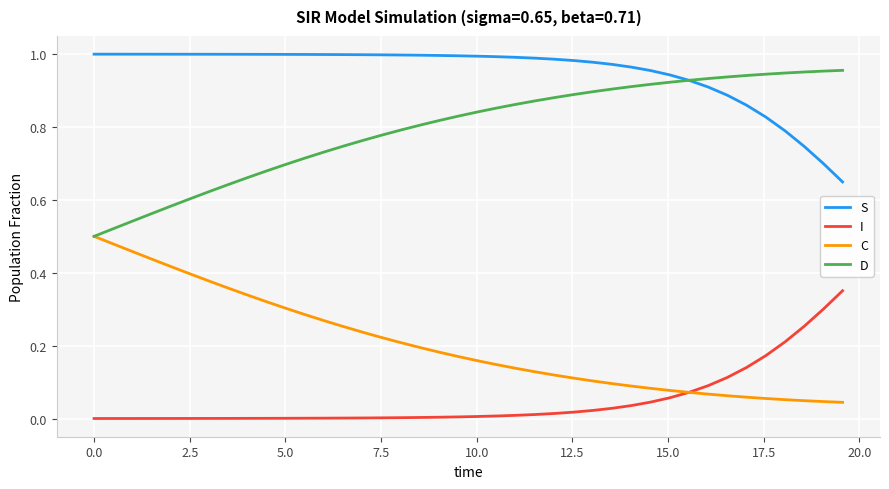

How many lines are shown in the chart?

4